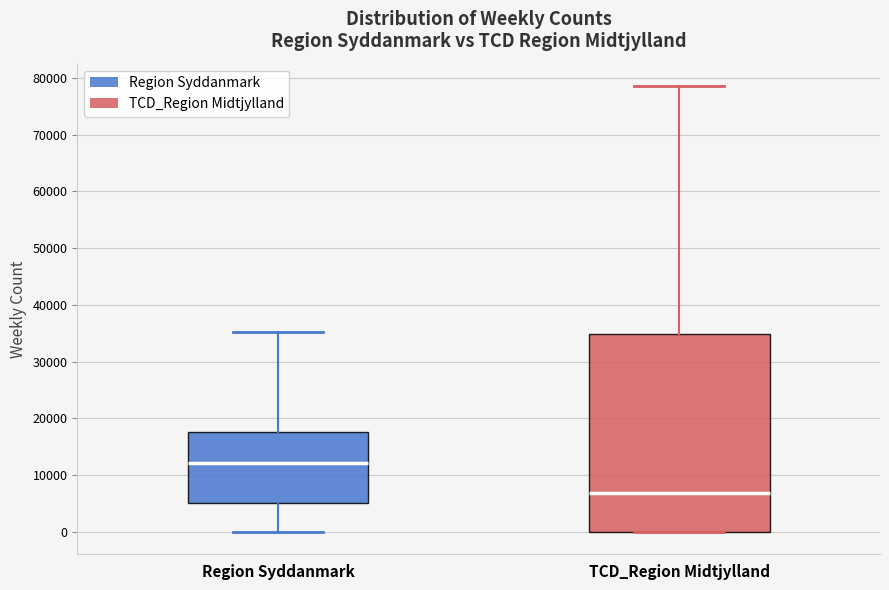

Reading left to right, read every box against the y-axis: the position of its median line, the range the box covers, and the ends of its whiskers. The values are not printed on the chart, so give them approximately, as read against the axis.

Region Syddanmark: median 12000, box 5000 to 18000, whiskers 0 to 35000
TCD_Region Midtjylland: median 7000, box 0 to 35000, whiskers 0 to 79000